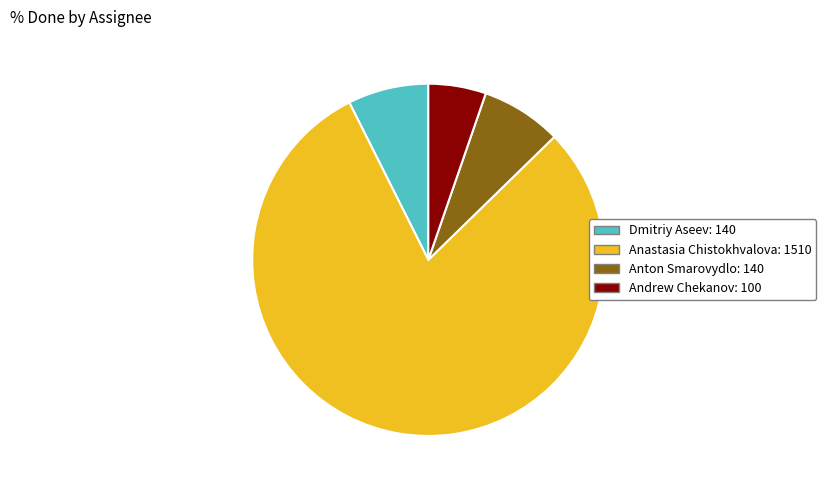

Count the number of slices in the pie.

4